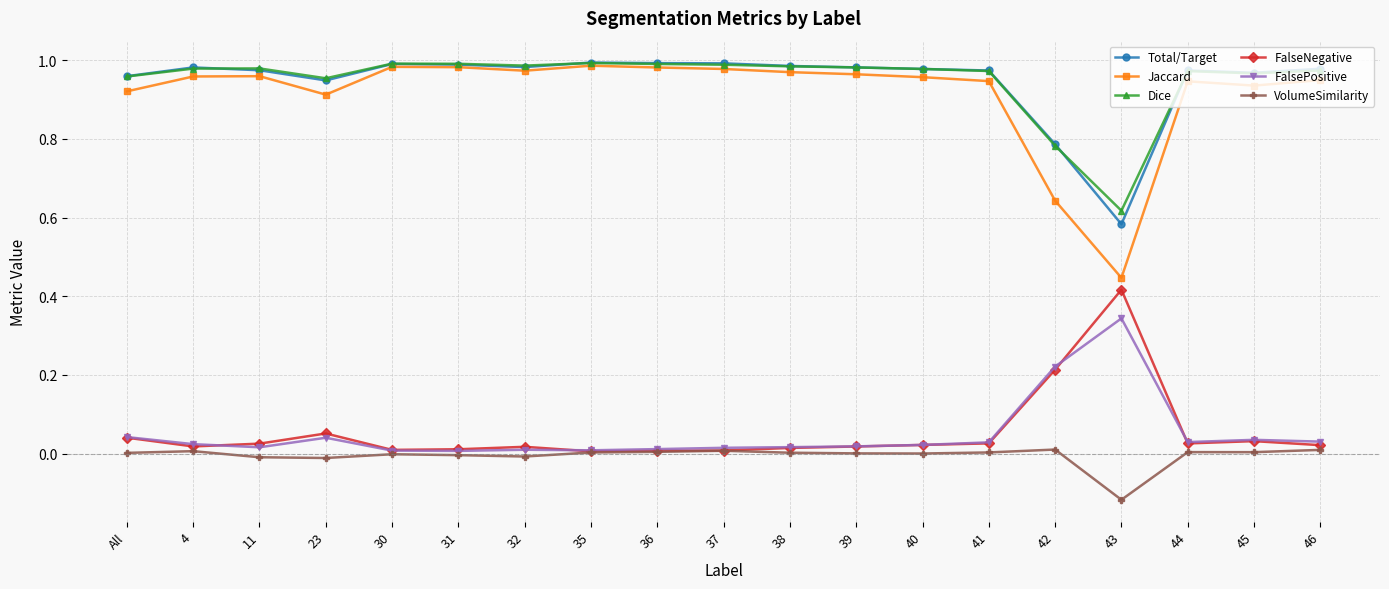

True or false: Total/Target and FalsePositive cross at least once.

False